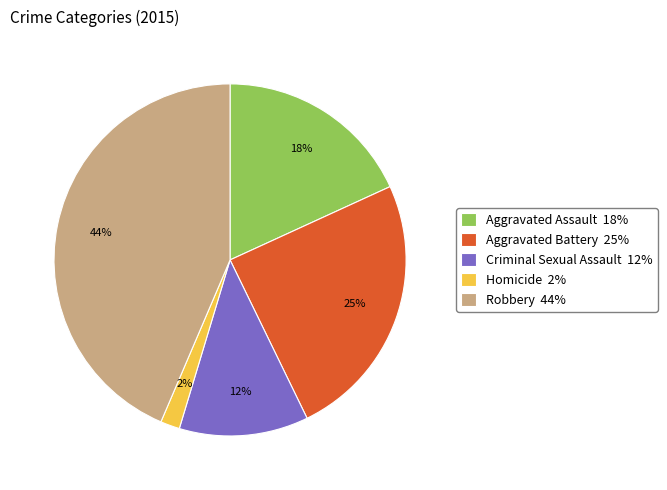

Is the sum of Robbery and Aggravated Battery greater than half?

Yes